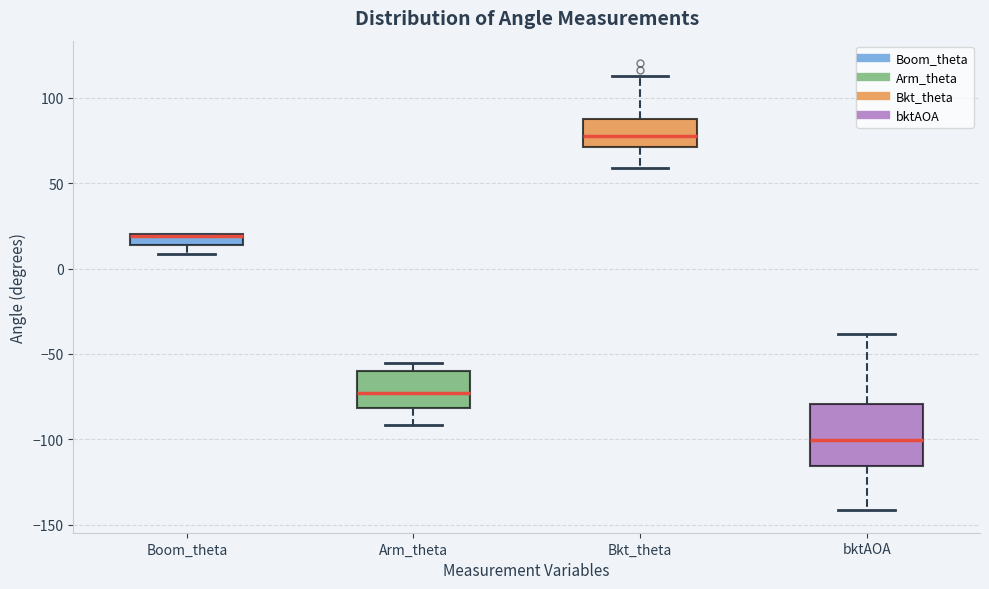

Where is the lower edge of the box for bktAOA on the y-axis? The values are not printed on the chart, so give them approximately, as read against the axis.

-115